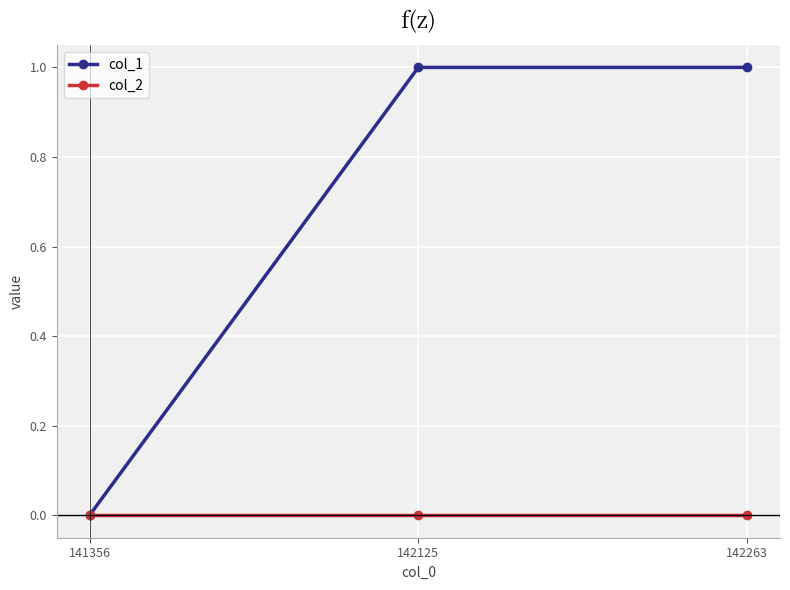

What is the value of the col_1 point at the 3rd from the left?

1